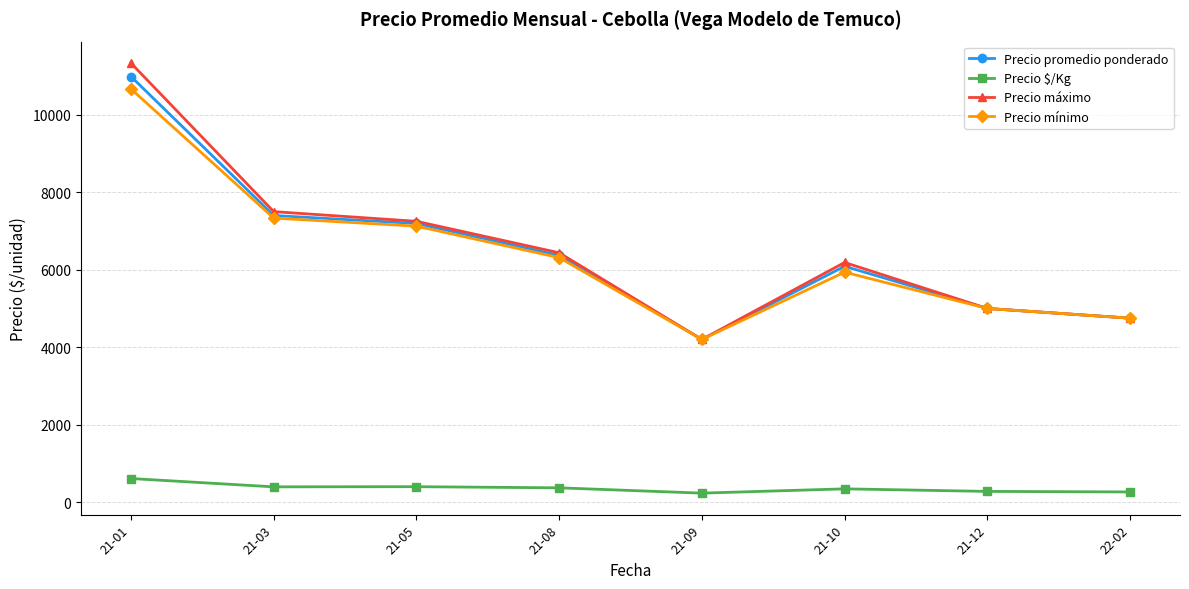

Rank the series by their maximum value, from highest to lowest.

Precio máximo, Precio promedio ponderado, Precio mínimo, Precio $/Kg